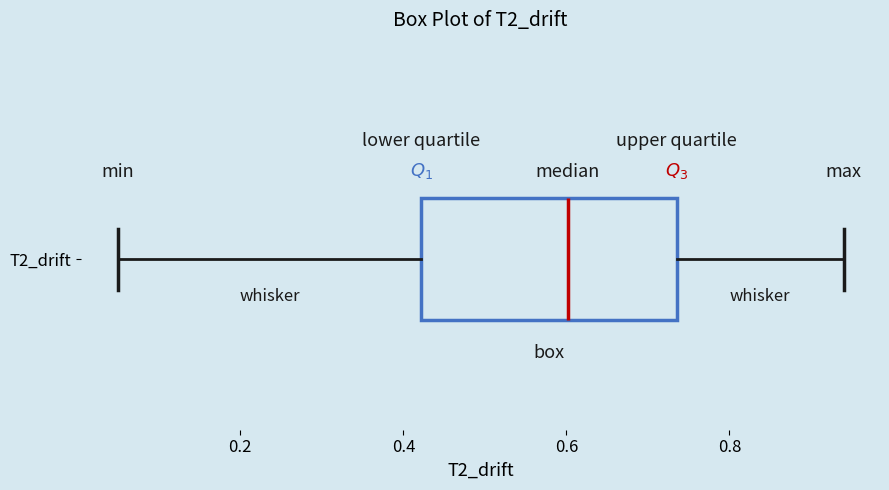

Where does the median line of the box for T2_drift sit on the x-axis? The values are not printed on the chart, so give them approximately, as read against the axis.

0.60